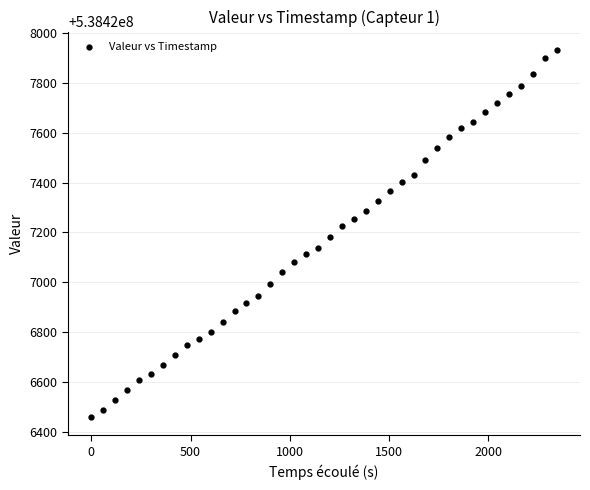

What is the range of Y values (max minus min)?

1475